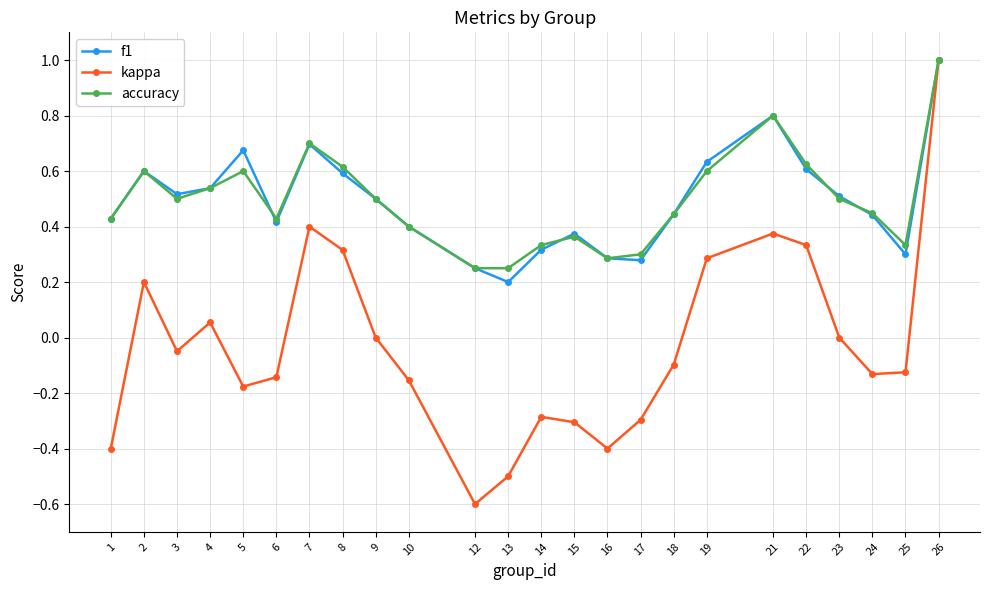

True or false: f1 has a value of 0.6 at 2.

True